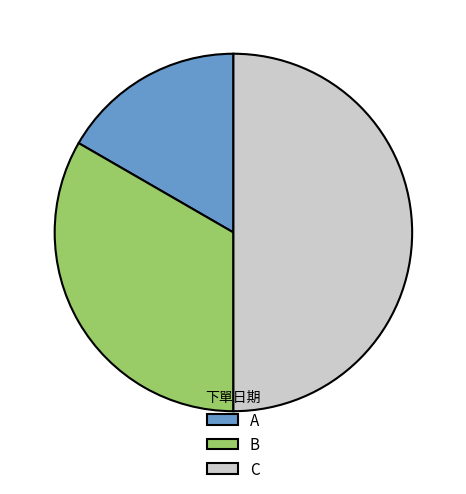

Which slice is the largest?

C